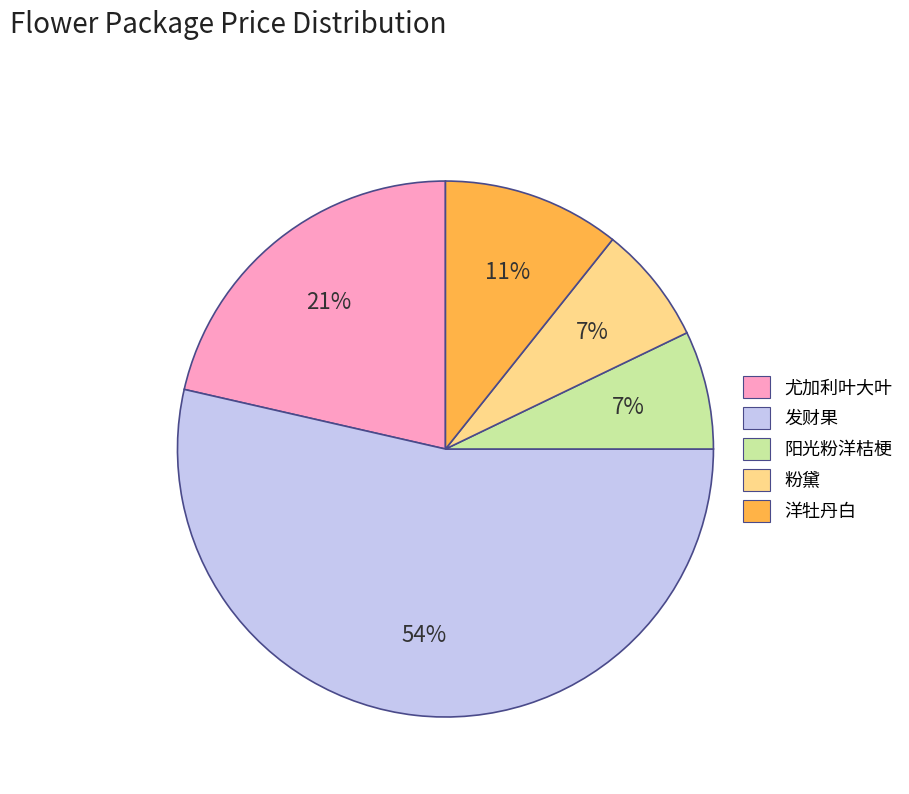

Is there a majority slice in this chart?

Yes